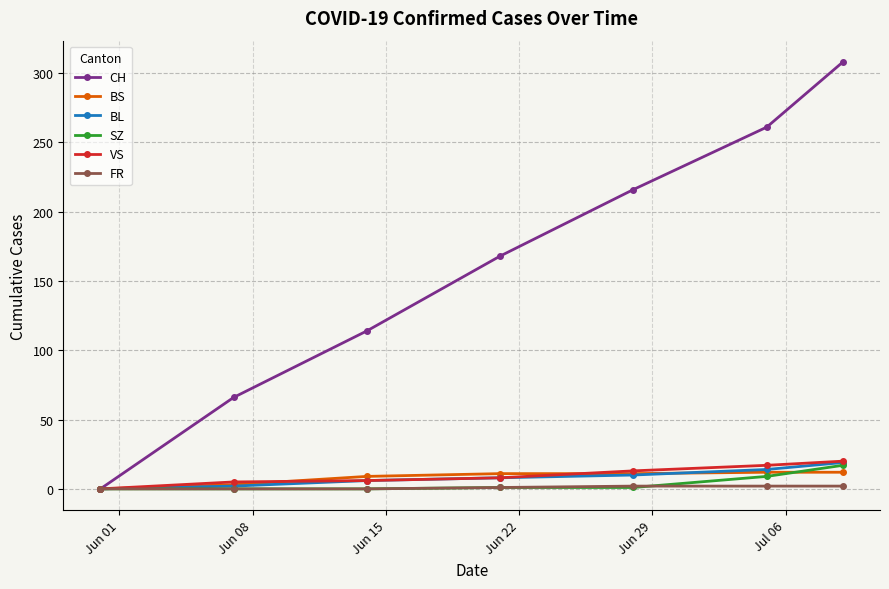

At how many categories does at least one series exceed 31?

6